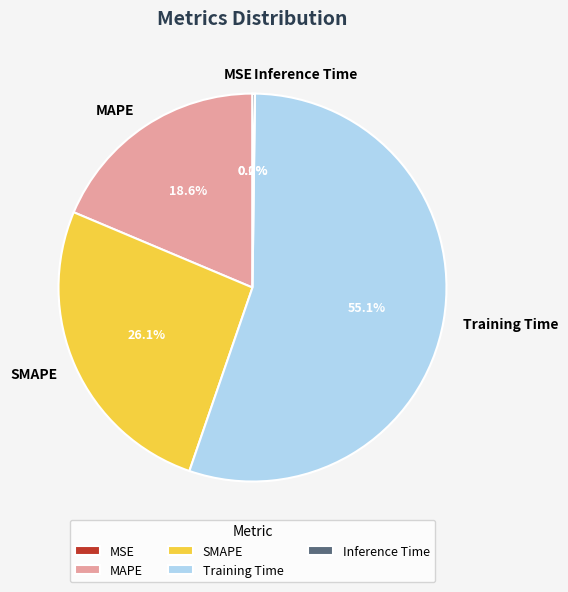

What is the majority slice?

Training Time